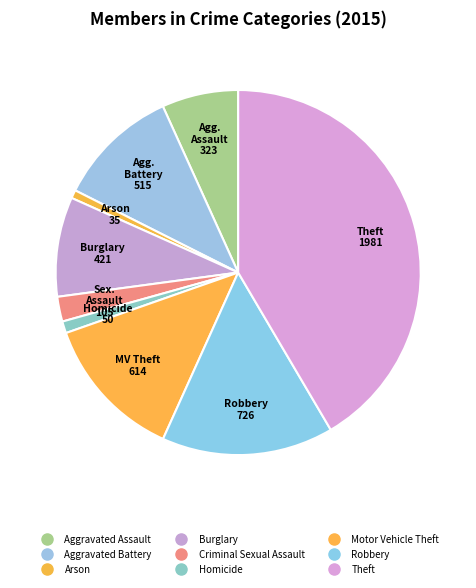

The Aggravated Battery slice represents 4% of the pie. True or false?

False